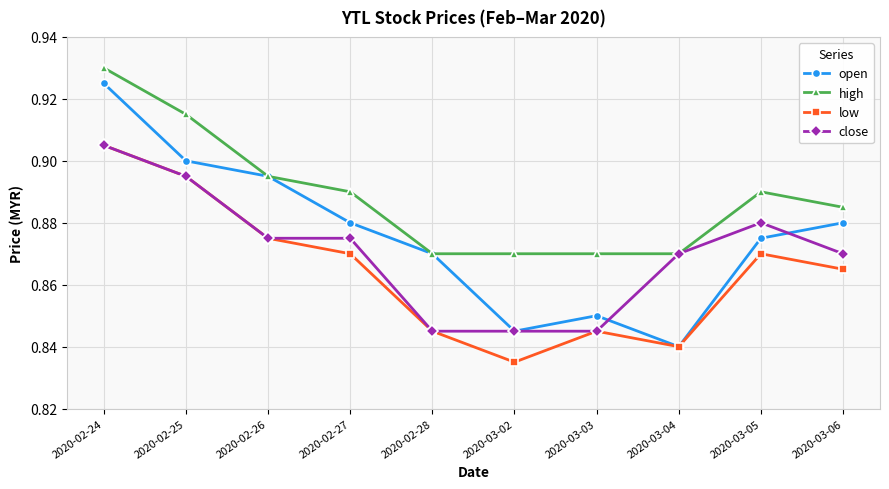

Is the value of low at 2020-02-26 greater than the value of close at 2020-03-03?

Yes